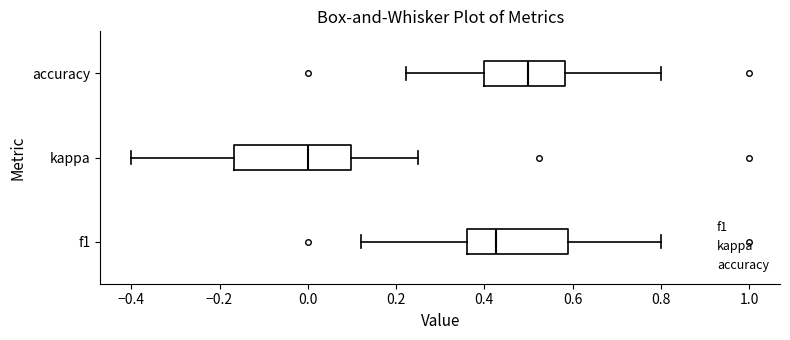

Which box's median line is the furthest to the left?

kappa